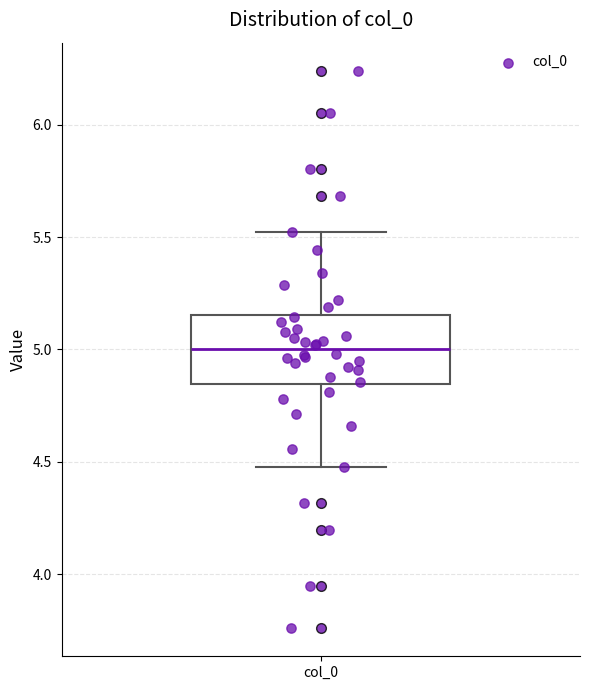

Read this box plot against the y-axis: the position of the median line, the range covered by the box, and the ends of both whiskers. The values are not printed on the chart, so give them approximately, as read against the axis.

median 5.00, box 4.85 to 5.15, whiskers 4.50 to 5.50